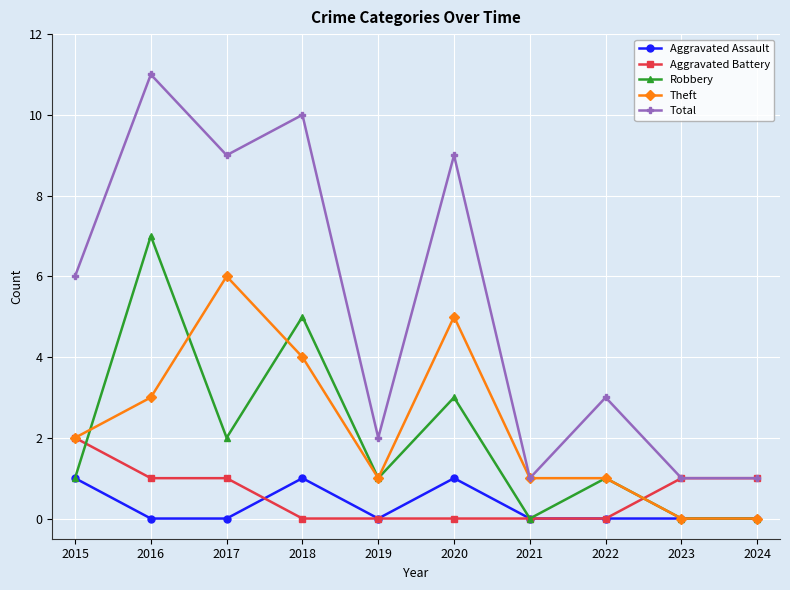

The Total series shows 4 at 2020. True or false?

False